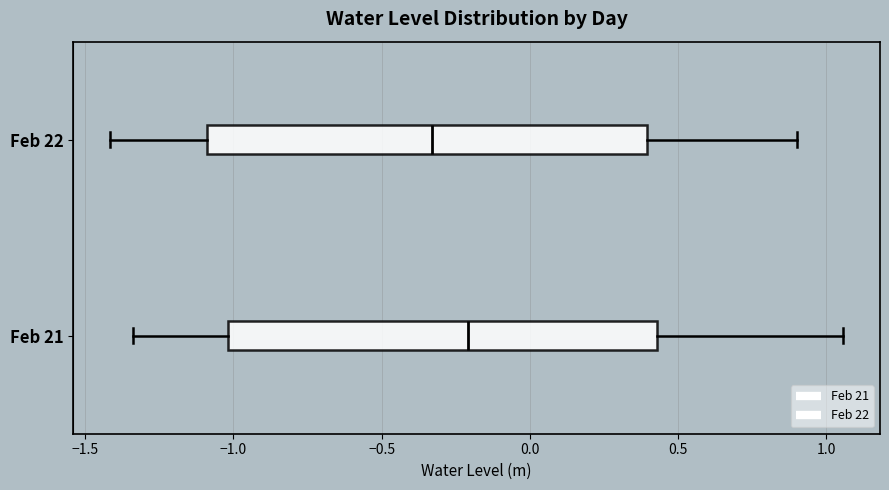

Where does the median line of the box for Feb 22 sit on the x-axis? The values are not printed on the chart, so give them approximately, as read against the axis.

-0.35